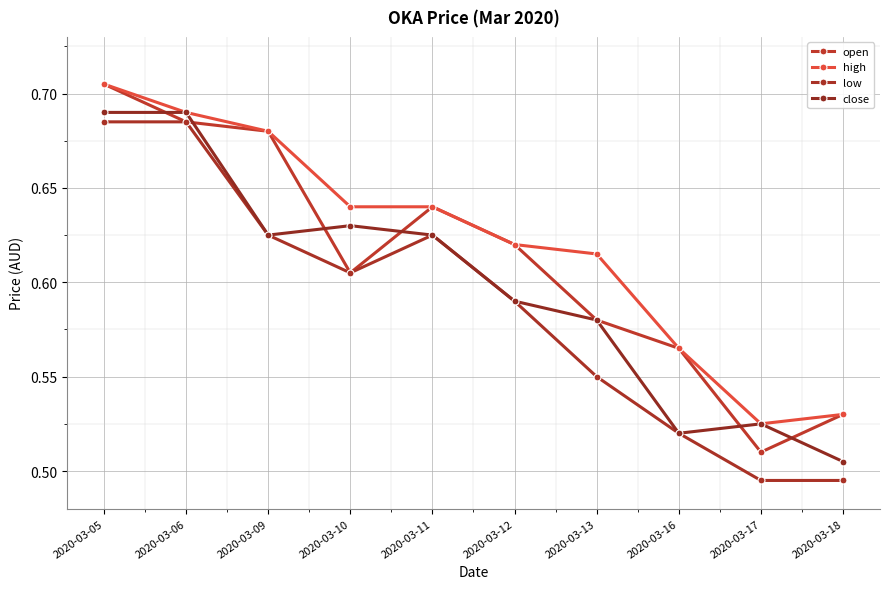

Which series has the largest total across all categories?

high